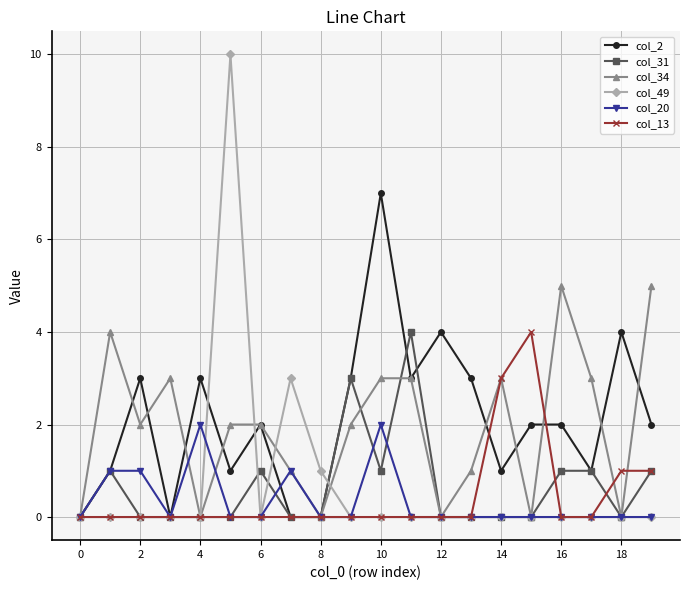

Count the col_31 values in the range 0 to 1.

18